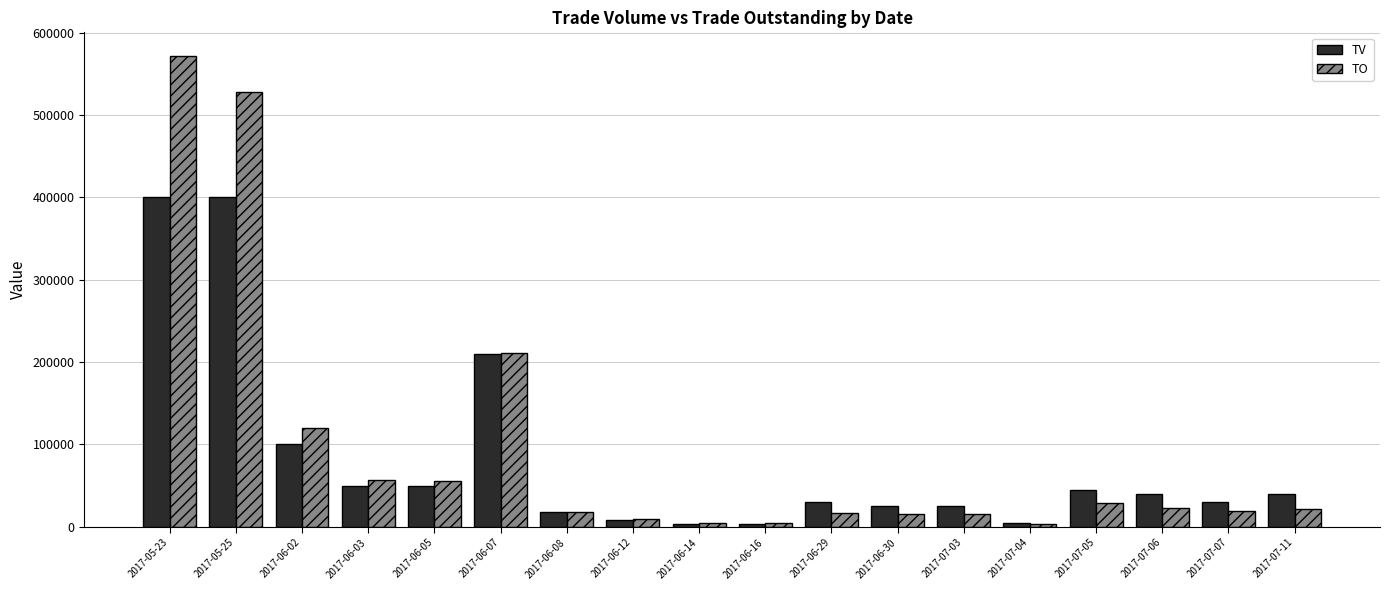

List the series in order of their peak value, highest first.

TO, TV